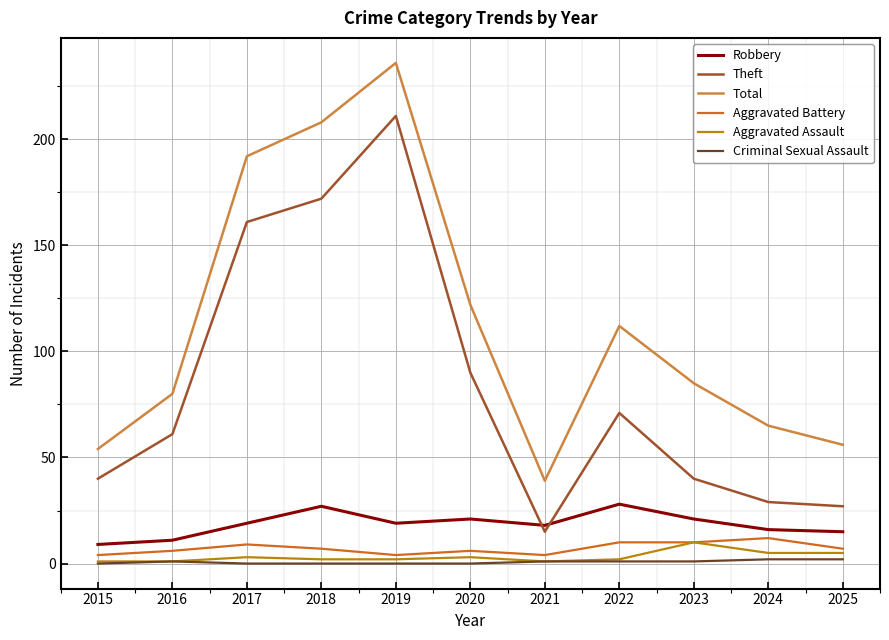

Which series changed the most between 2017 and 2021?

Total